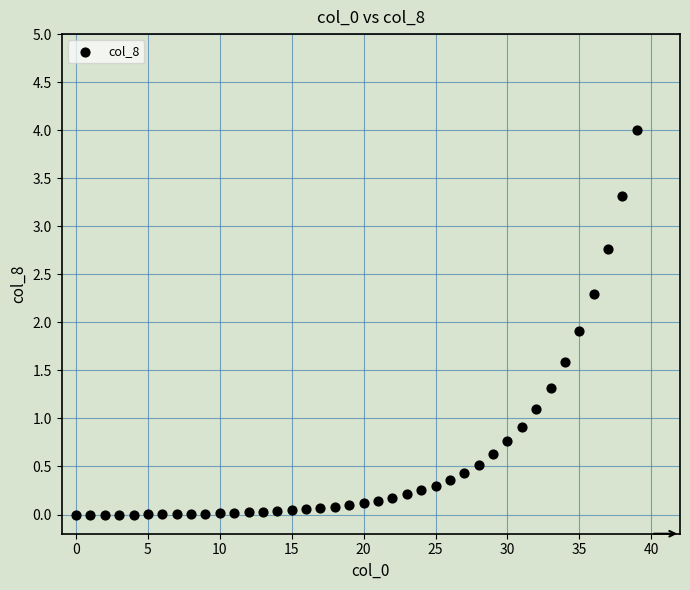

What Y value in the scatter plot is closest to 2?

1.9